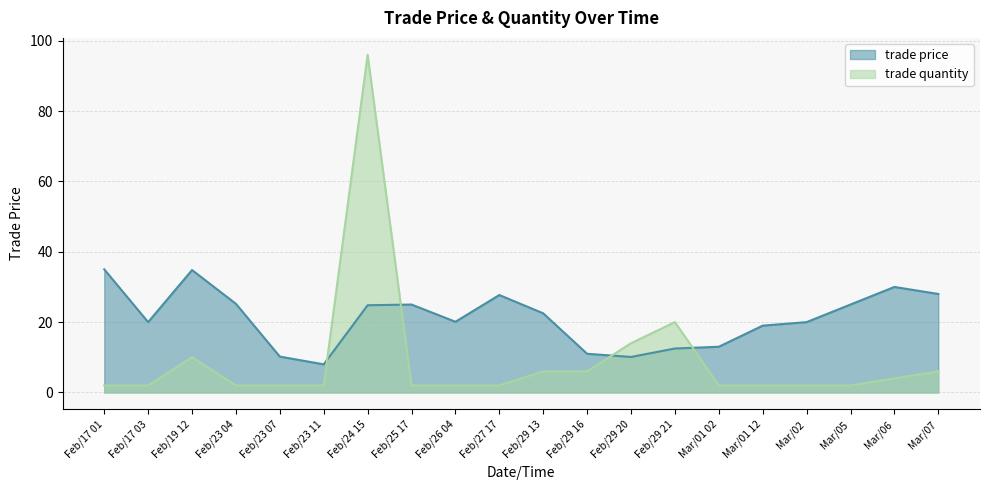

Which series ends up on top after the final intersection of trade price and trade quantity?

trade price